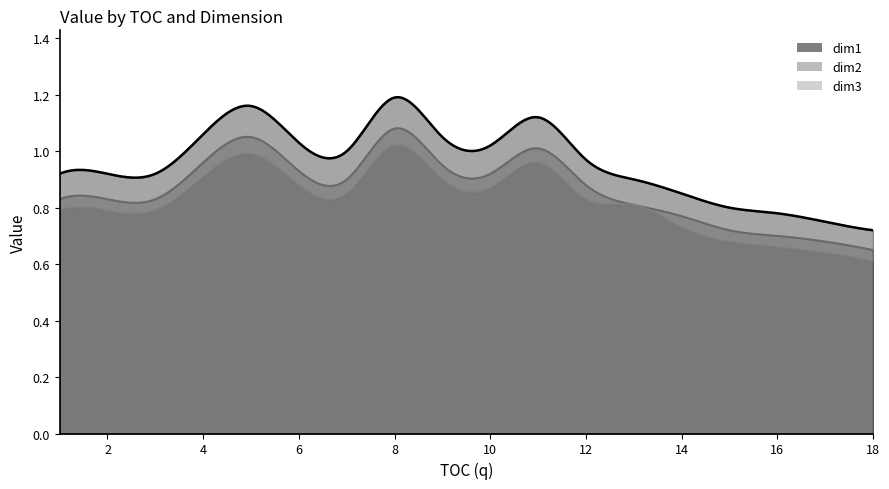

Reading left to right, extract all data points from this chart.

dim1: 1=0.9	2=0.9	3=0.9	4=1.1	5=1.2	6=1.0	7=1.0	8=1.2	9=1.1	10=1.0	11=1.1	12=1.0	13=0.9	14=0.8	15=0.8	16=0.8	17=0.8	18=0.7
dim2: 1=0.8	2=0.8	3=0.8	4=1.0	5=1.1	6=0.9	7=0.9	8=1.1	9=0.9	10=0.9	11=1.0	12=0.9	13=0.8	14=0.8	15=0.7	16=0.7	17=0.7	18=0.7
dim3: 1=0.8	2=0.8	3=0.8	4=0.9	5=1.0	6=0.9	7=0.8	8=1.0	9=0.9	10=0.9	11=1.0	12=0.8	13=0.8	14=0.7	15=0.7	16=0.7	17=0.6	18=0.6